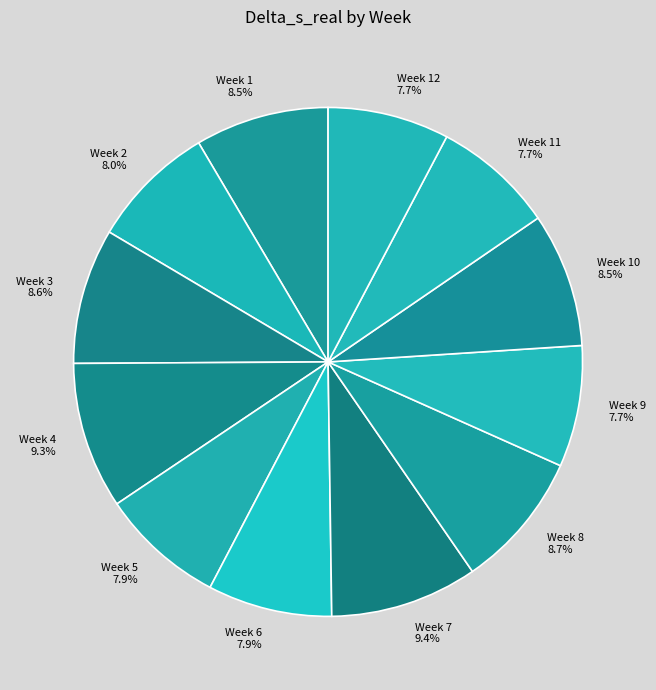

What is the total percentage of Week 4 and Week 12?

17.0%